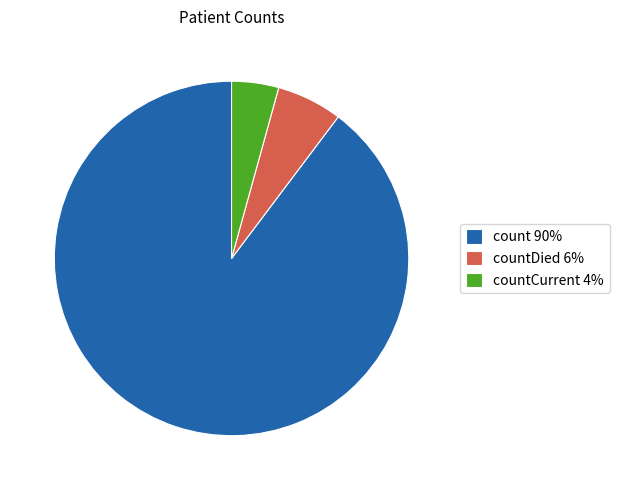

Is it true that count 90% is 99% of the pie?

False